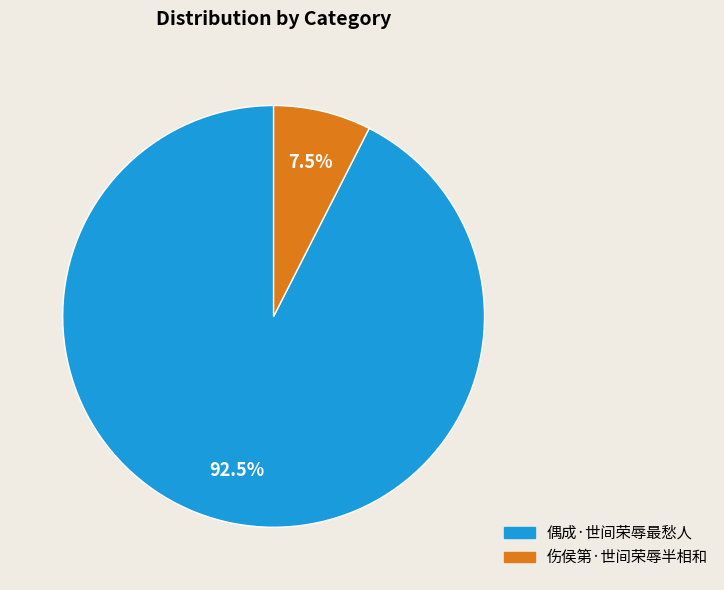

Combined, do 伤侯第·世间荣辱半相和 and 偶成·世间荣辱最愁人 account for over 50%?

Yes